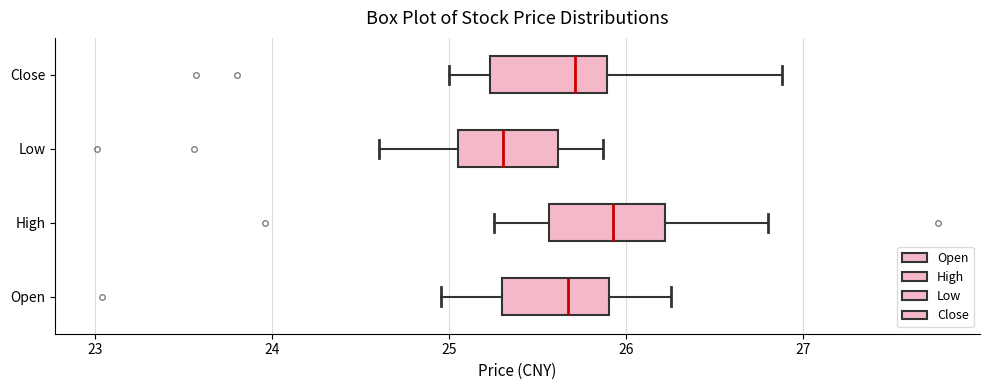

Reading bottom to top, transcribe this box plot: for each box, give where its median line is, the range the box spans, and where its two whiskers end, as read against the x-axis. The values are not printed on the chart, so give them approximately, as read against the axis.

Open: median 25.7, box 25.3 to 25.9, whiskers 25.0 to 26.3
High: median 25.9, box 25.6 to 26.2, whiskers 25.3 to 26.8
Low: median 25.3, box 25.1 to 25.6, whiskers 24.6 to 25.9
Close: median 25.7, box 25.2 to 25.9, whiskers 25.0 to 26.9